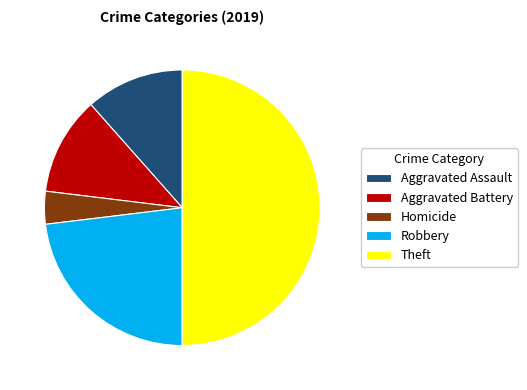

Which has a higher value, Aggravated Battery or Robbery?

Robbery